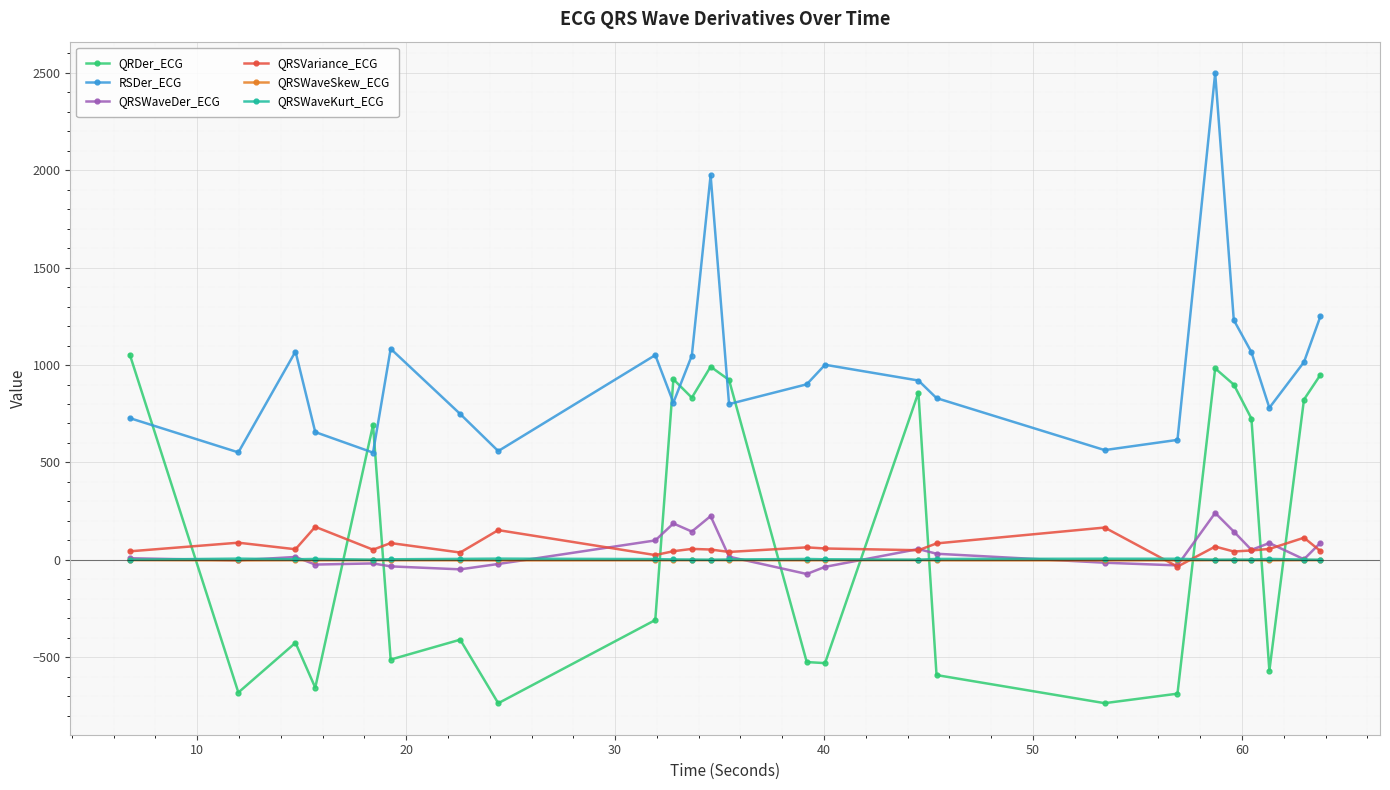

What is the value of the QRSWaveDer_ECG point at the 2nd from the left?

-2.1